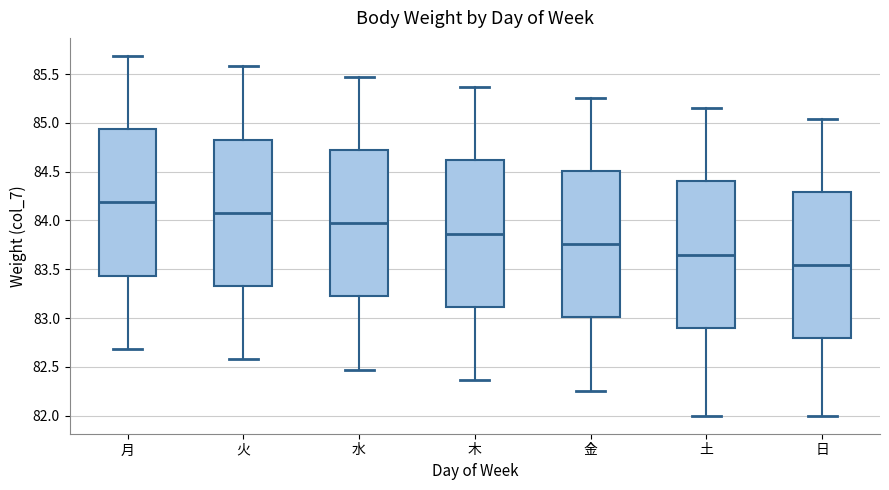

Where does the median line of the box for 月 sit on the y-axis? The values are not printed on the chart, so give them approximately, as read against the axis.

84.20